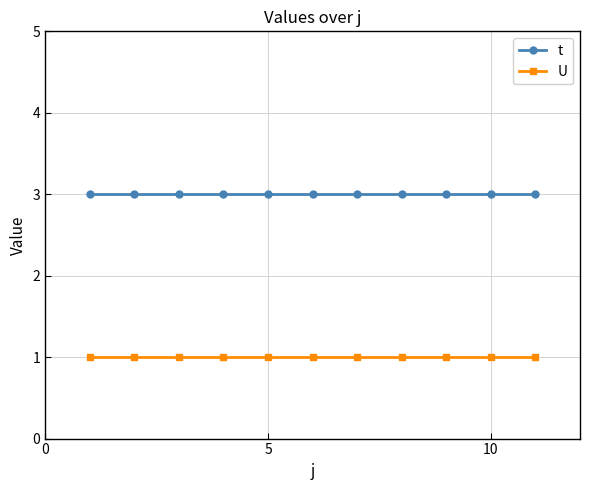

What is the value of the t point at the 7th from the left?

3